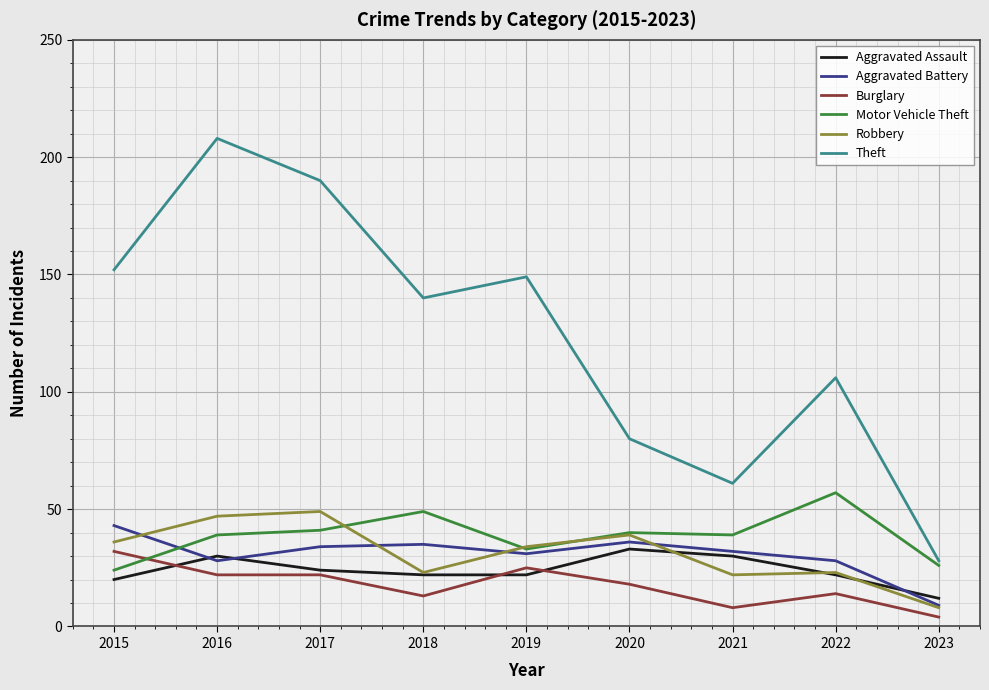

Which series changed the most between 2017 and 2020?

Theft